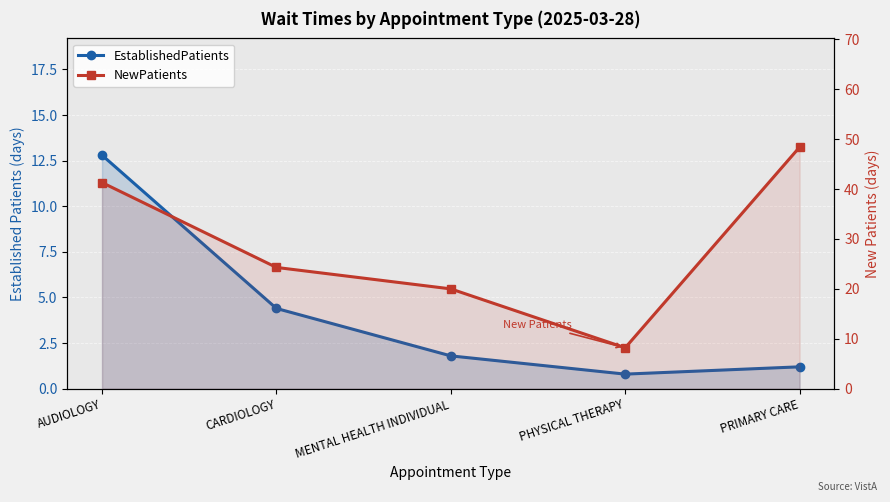

What is the spread (max minus min) of values at MENTAL HEALTH INDIVIDUAL?

18.2